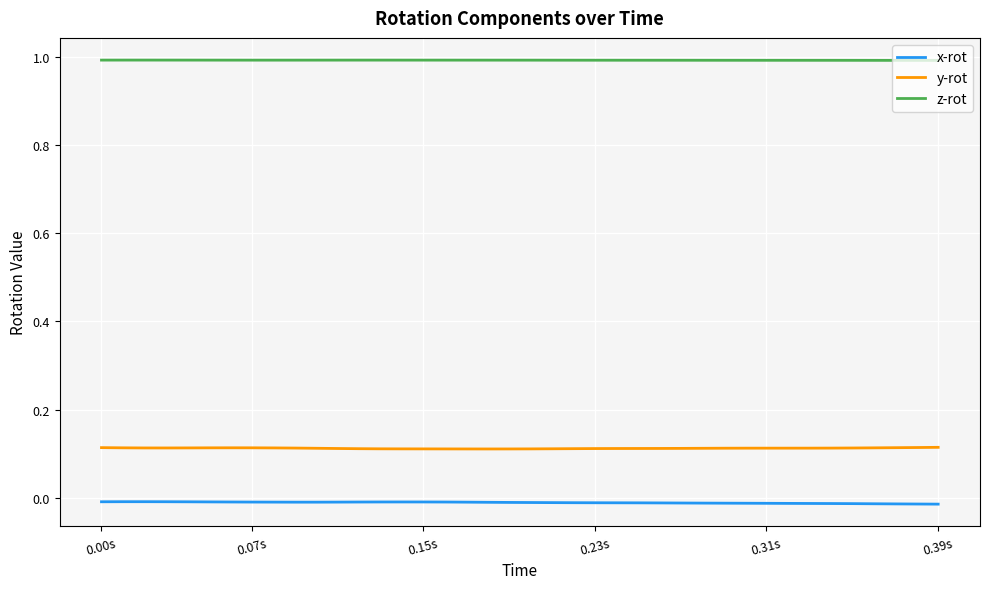

What is the maximum value shown in the chart?

1.0